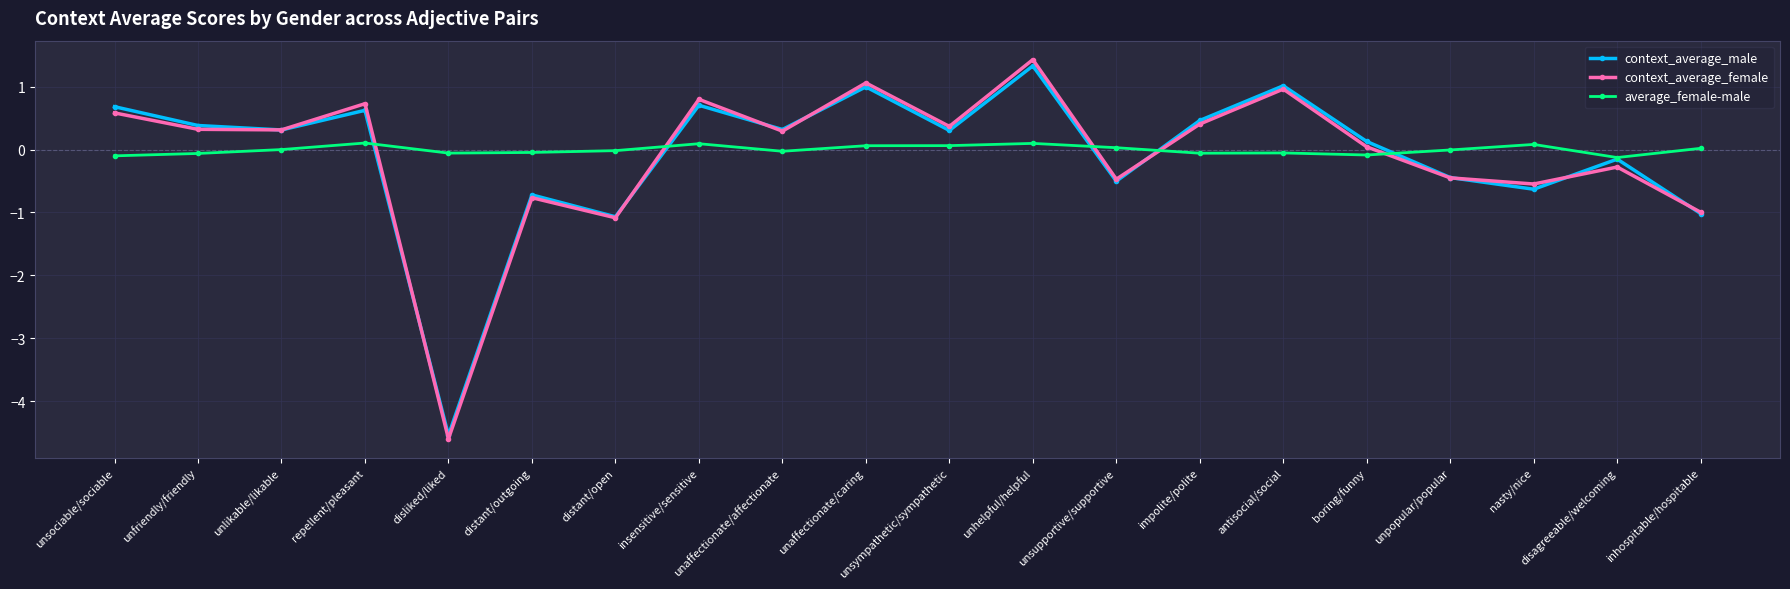

At which label does context_average_female first exceed 0?

unsociable/sociable